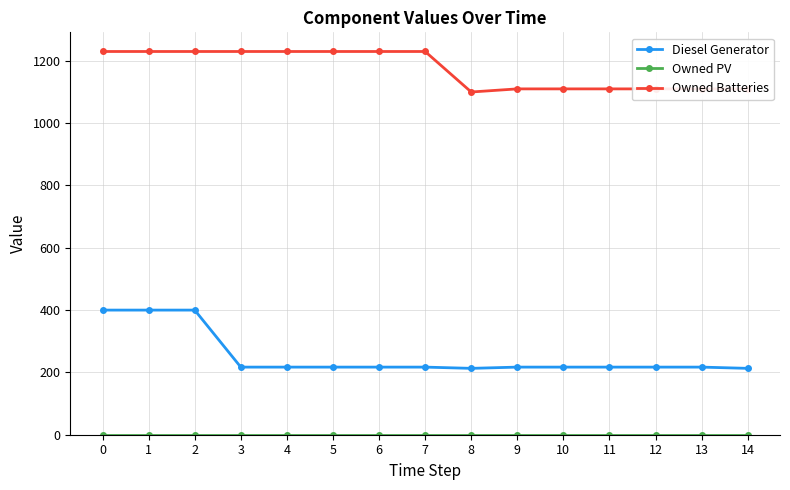

At how many categories does at least one series exceed 303?

15